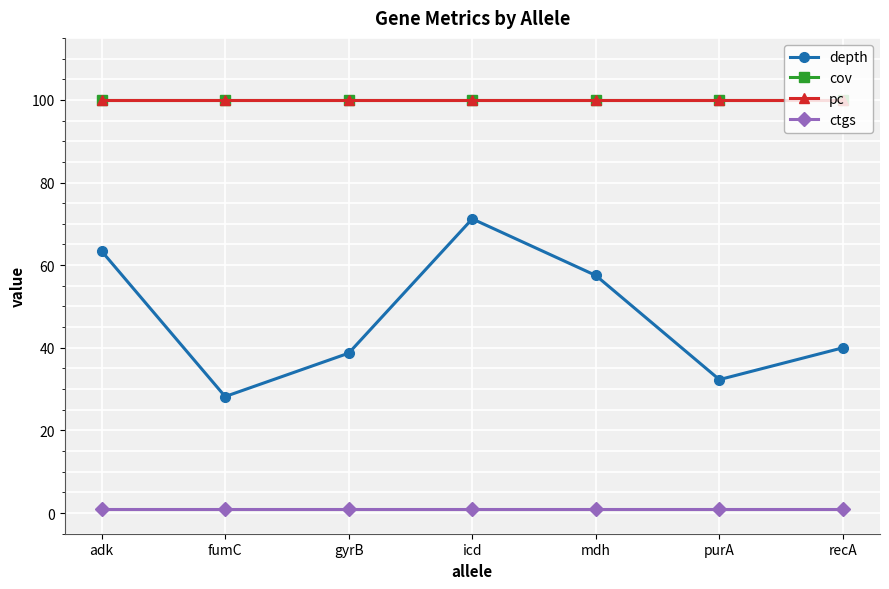

The depth series shows 28.2 at fumC. True or false?

True